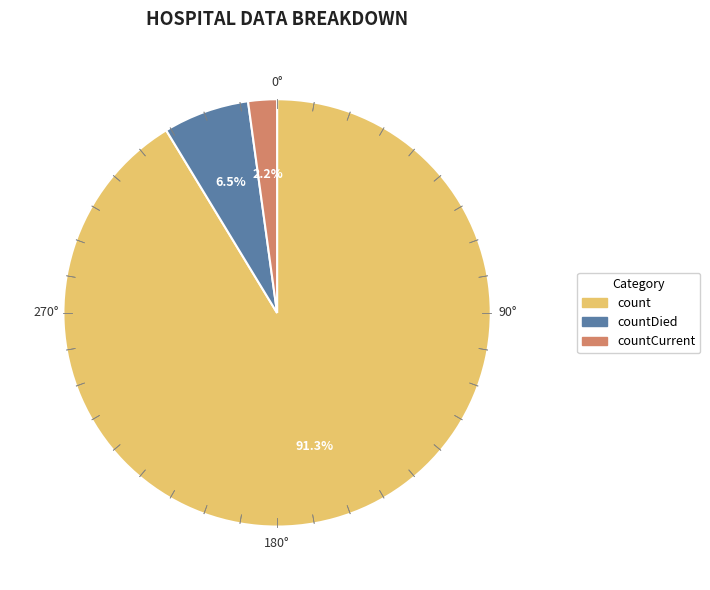

Is there a majority slice in this chart?

Yes